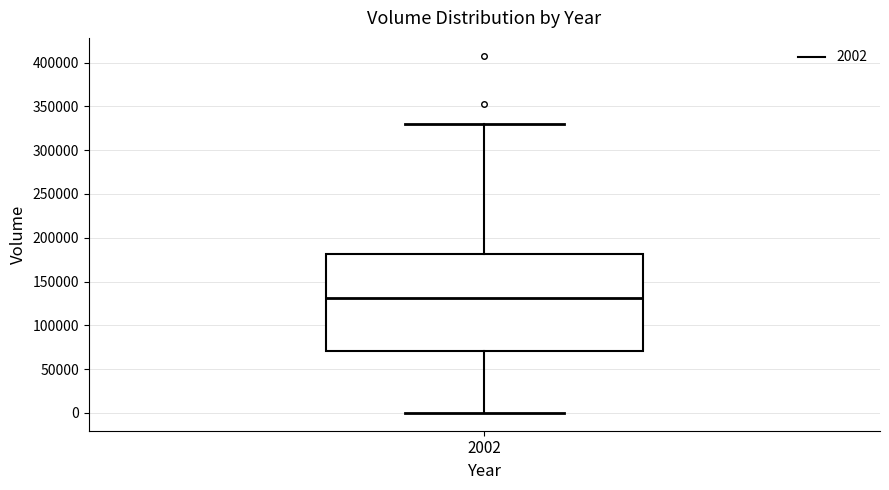

Transcribe this box plot: give where the median line is, the range the box spans, and where the two whiskers end, as read against the y-axis. The values are not printed on the chart, so give them approximately, as read against the axis.

median 130000, box 70000 to 180000, whiskers 0 to 330000